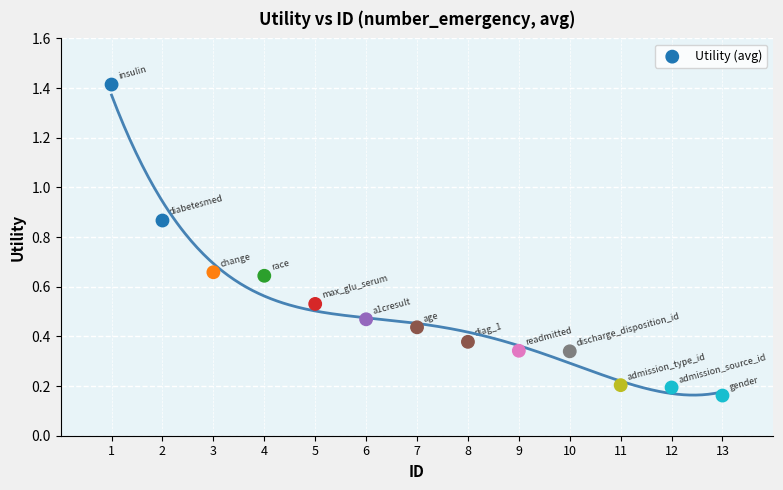

What is the range of X values (max minus min)?

12.0